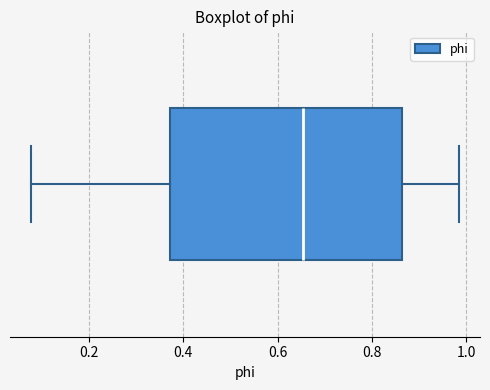

Transcribe this box plot: give where the median line is, the range the box spans, and where the two whiskers end, as read against the x-axis. The values are not printed on the chart, so give them approximately, as read against the axis.

median 0.66, box 0.38 to 0.86, whiskers 0.08 to 0.98